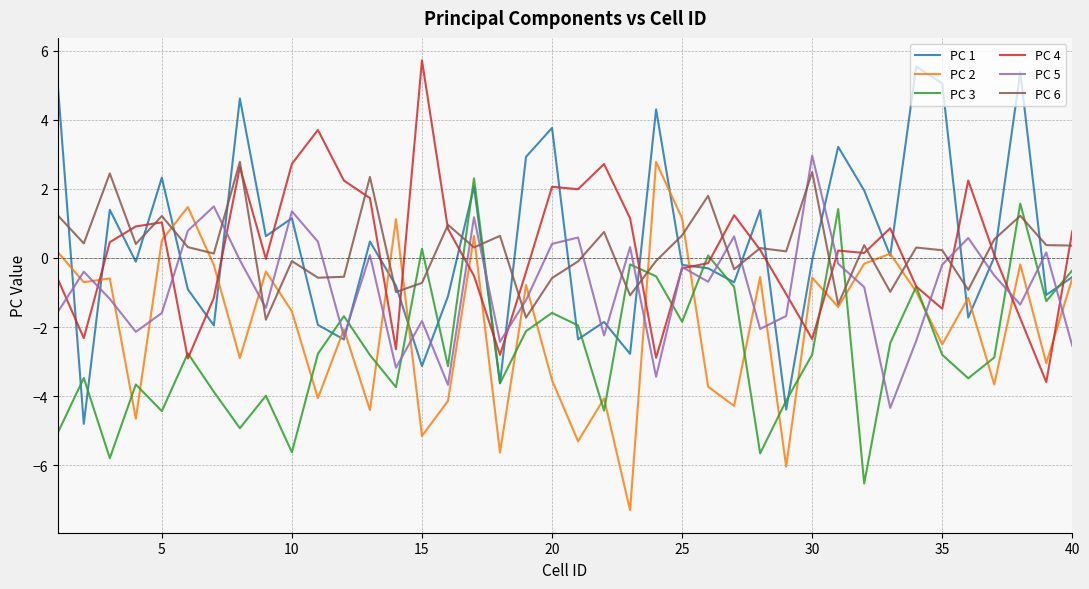

After their last crossing, which series has the higher values: PC 5 or PC 2?

PC 2